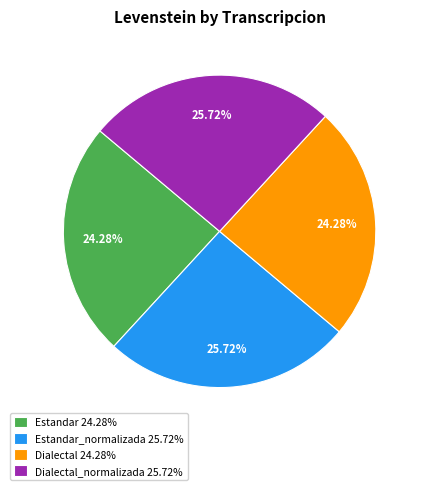

Do Dialectal_normalizada 25.72% and Estandar_normalizada 25.72% together represent more than half of the pie?

Yes